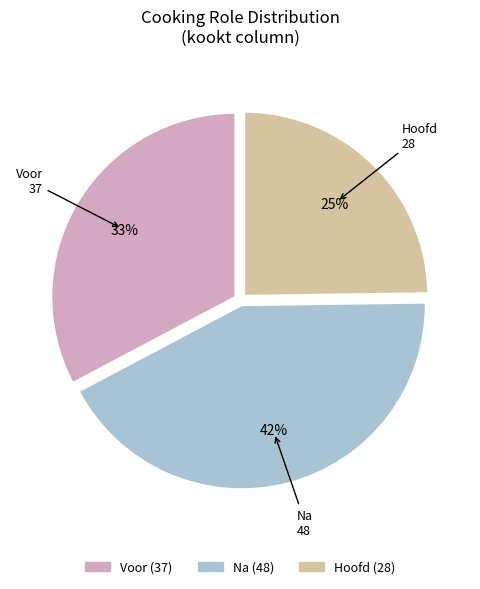

Between Voor and Na, which is larger?

Na